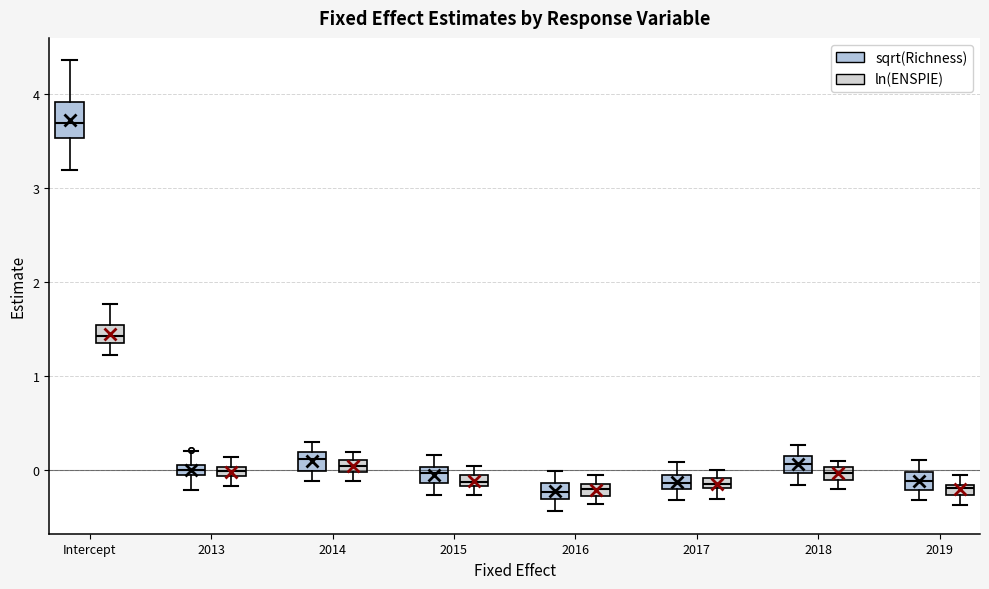

Which box is the tallest, from its lower edge to its upper edge?

Intercept (sqrt(Richness))